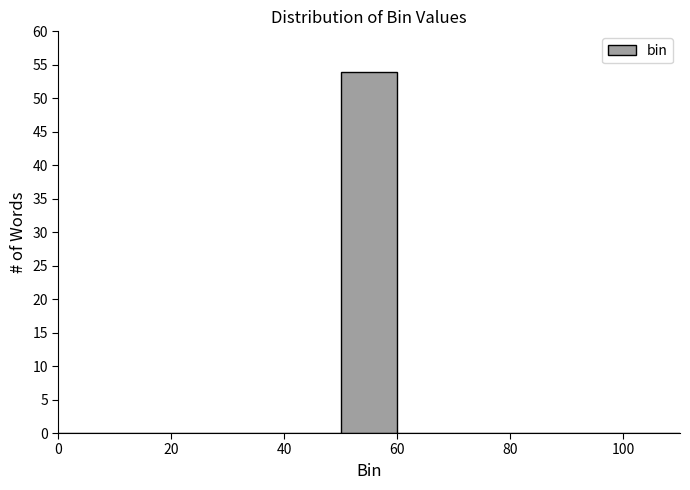

Reading left to right, list every bar in this chart as the range it spans on the x-axis followed by its height. The values are not printed on the chart, so give them approximately, as read against the axis.

0 to 10: 0
10 to 20: 0
20 to 30: 0
30 to 40: 0
40 to 50: 0
50 to 60: 54
60 to 70: 0
70 to 80: 0
80 to 90: 0
90 to 100: 0
100 to 110: 0